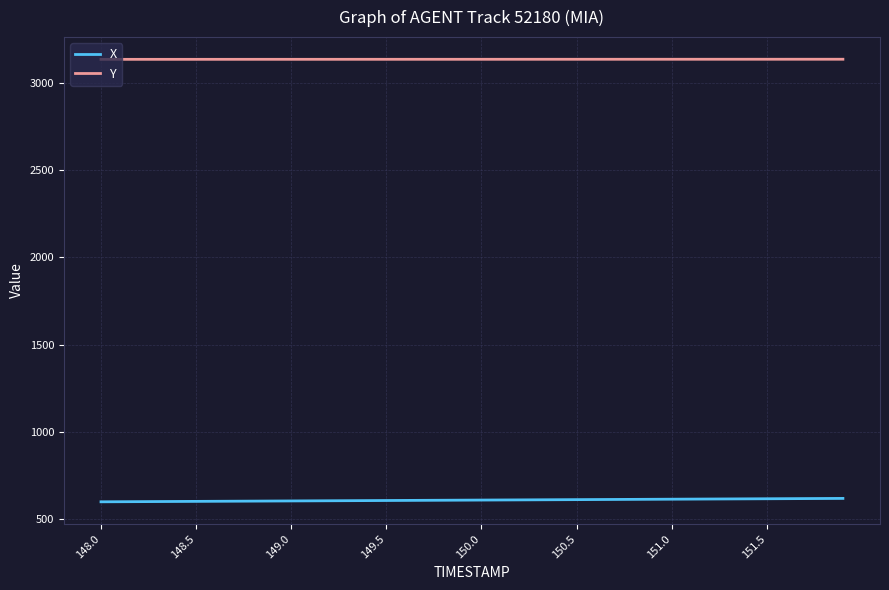

What is the highest value of the X series?

618.7